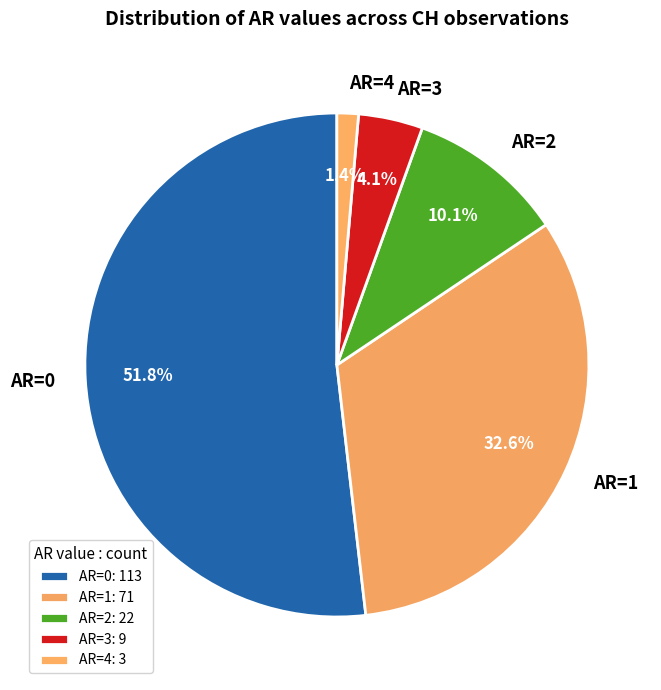

What is the smallest slice in the pie chart?

AR=4